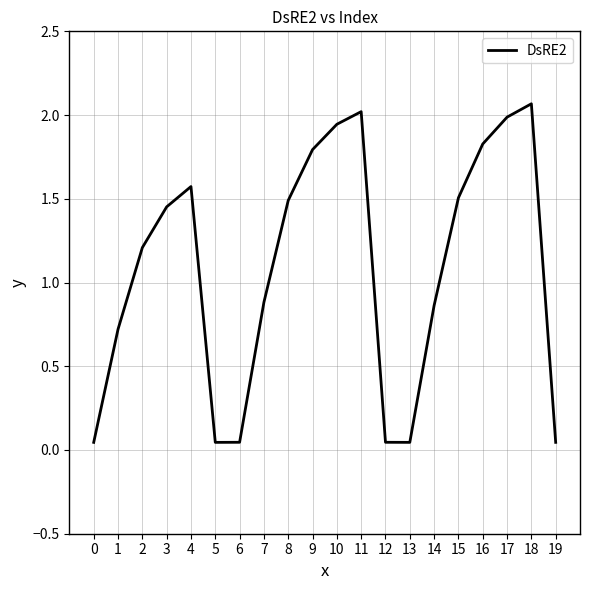

At which label does the data first exceed 1?

2